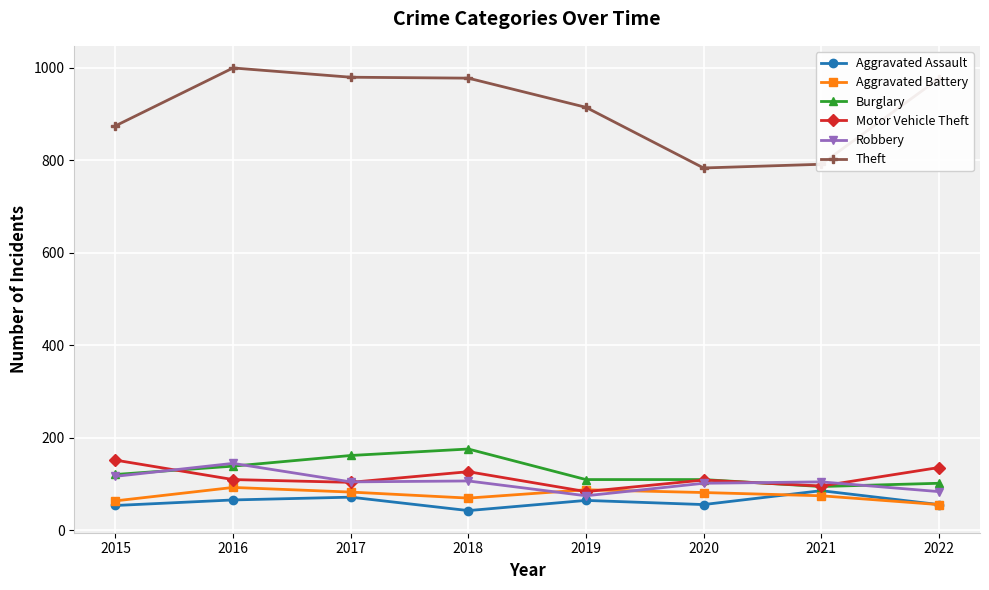

True or false: Burglary and Theft intersect in this chart.

False